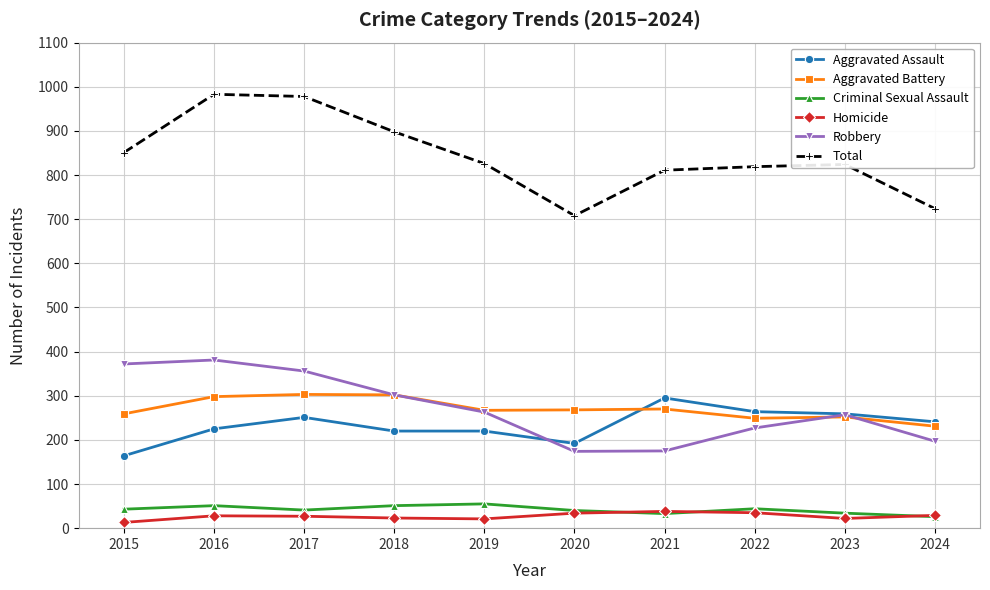

What are all the series names shown in the legend?

Aggravated Assault, Aggravated Battery, Criminal Sexual Assault, Homicide, Robbery, Total